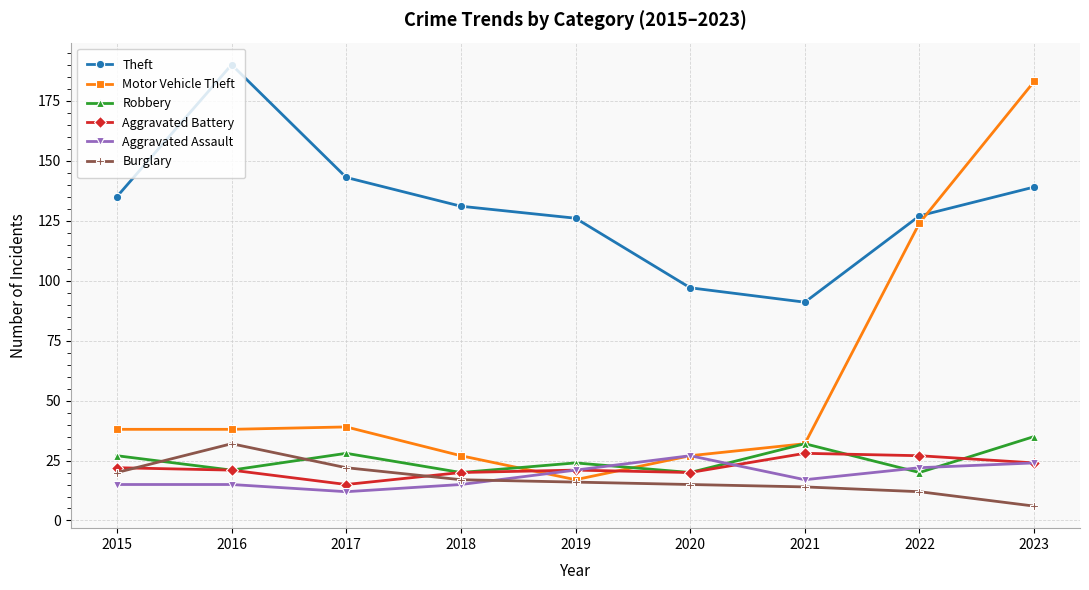

At which category is the sum across all series the highest?

2023